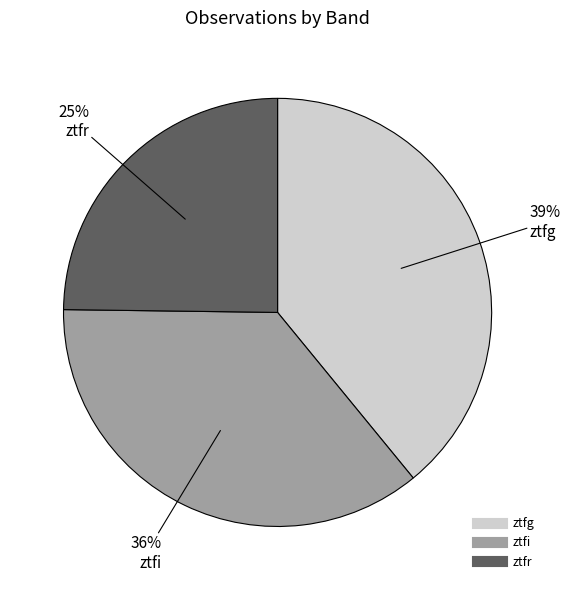

Rank the categories by value from lowest to highest.

ztfr, ztfi, ztfg